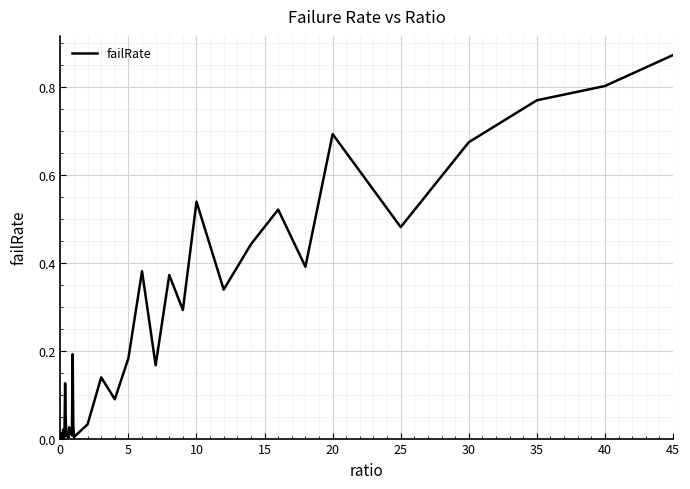

What is the value of the 40th point from the left?

0.9